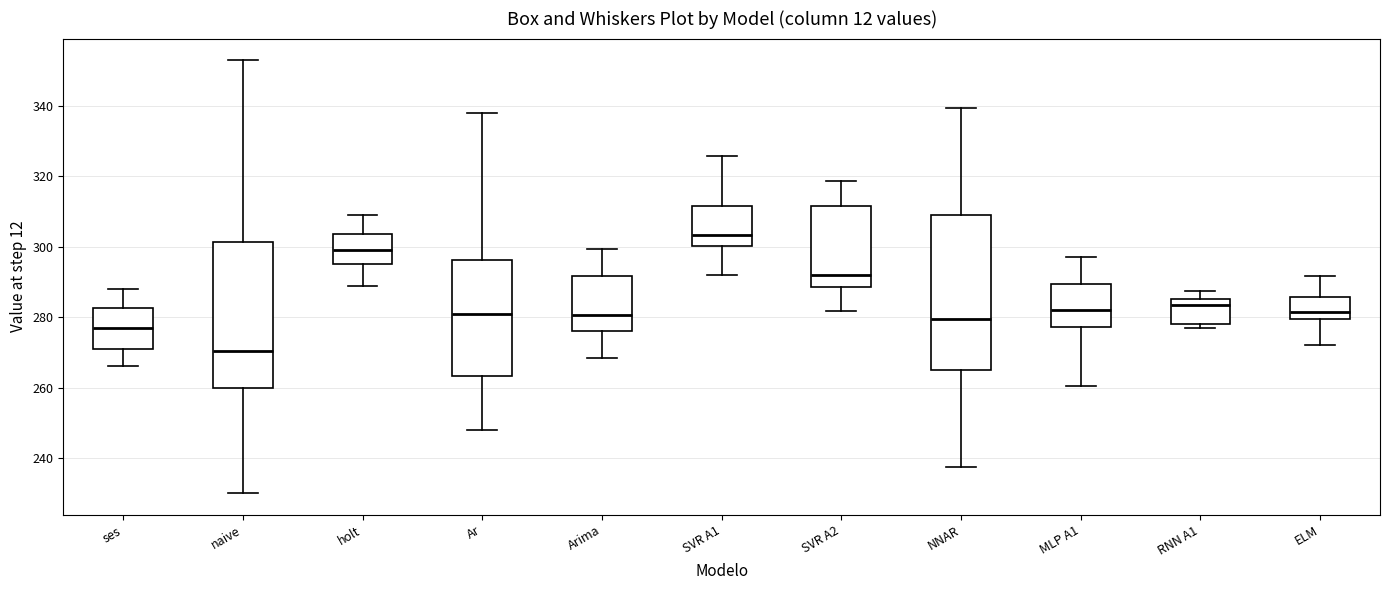

Which box's median line is the lowest?

naive